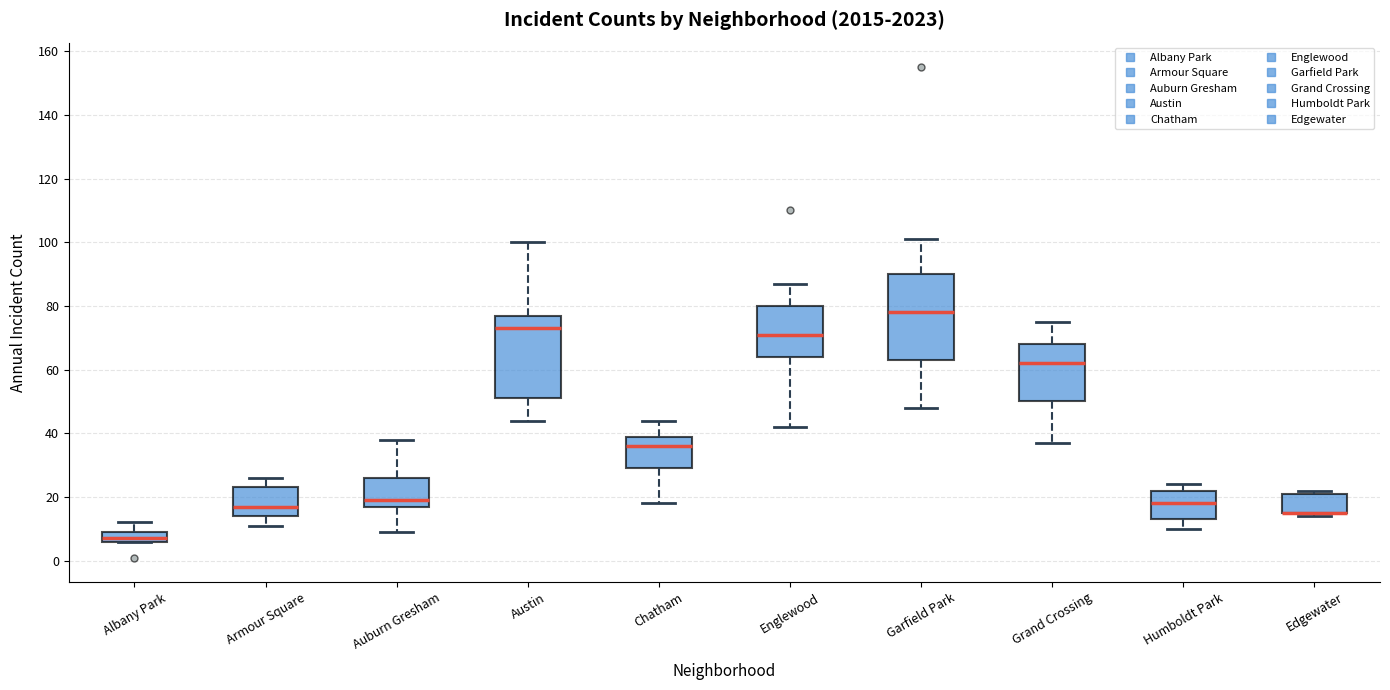

Where does the median line of the box for Humboldt Park sit on the y-axis? The values are not printed on the chart, so give them approximately, as read against the axis.

18